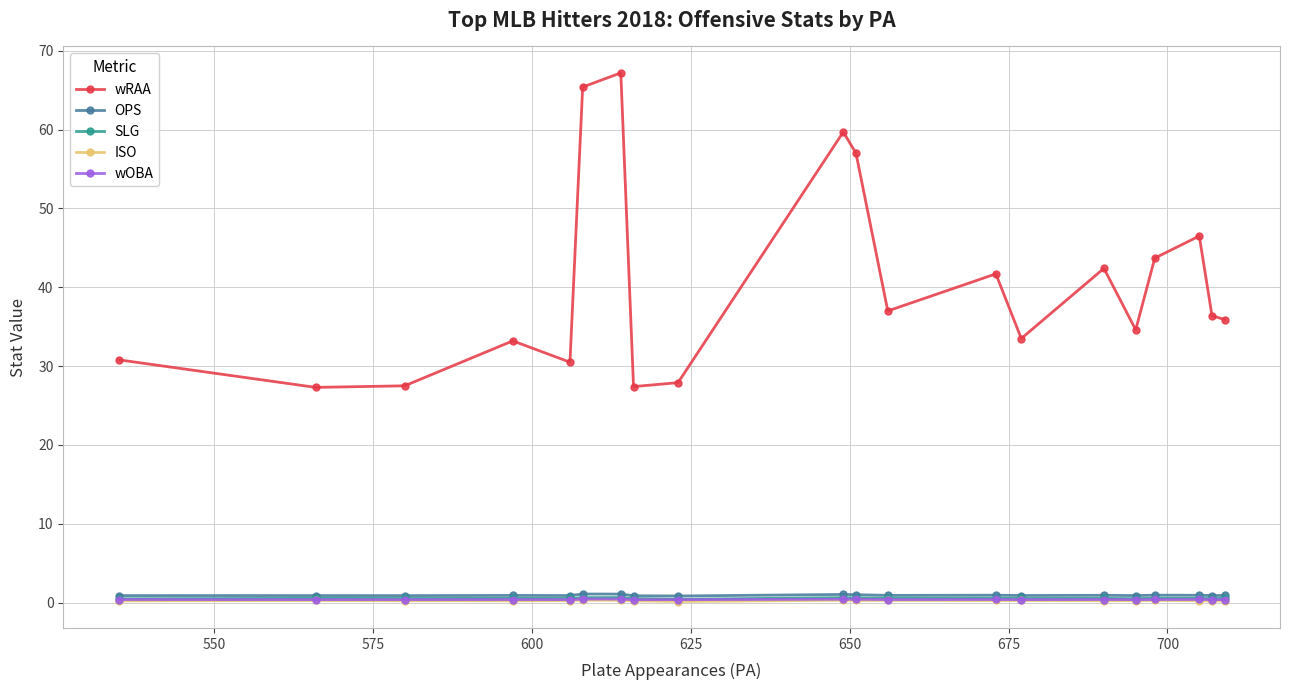

True or false: OPS has more than 2 interior local peaks.

True